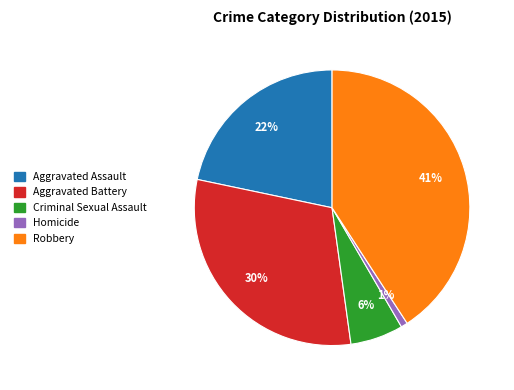

How many slices are in this pie chart?

5